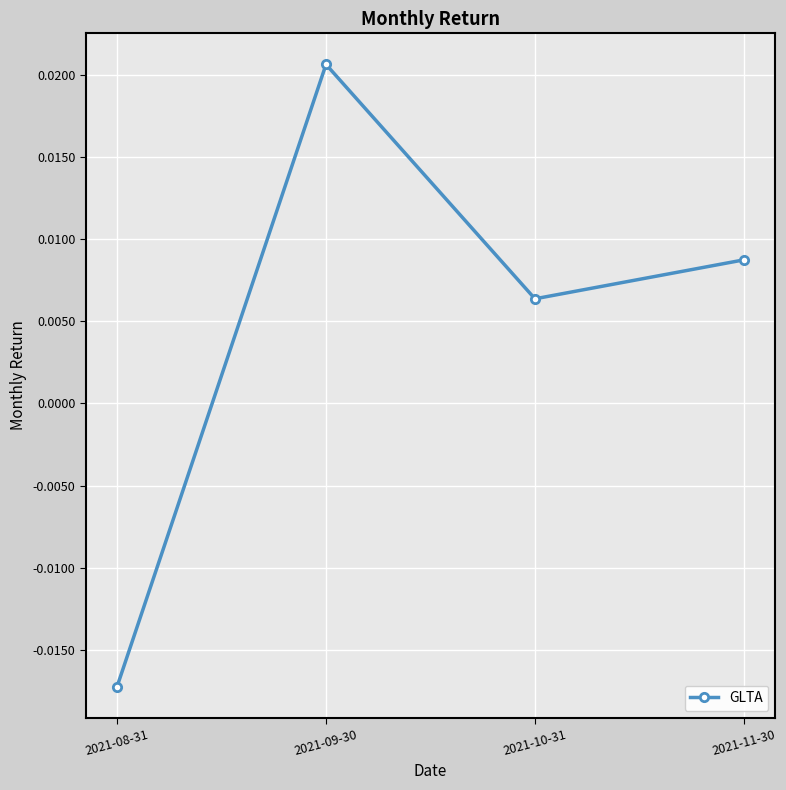

List the labels in order of value, smallest first.

2021-08-31, 2021-10-31, 2021-11-30, 2021-09-30